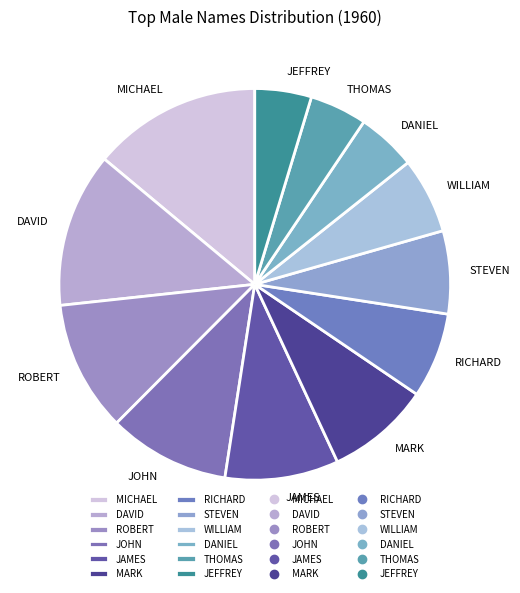

Which slice is the largest?

MICHAEL